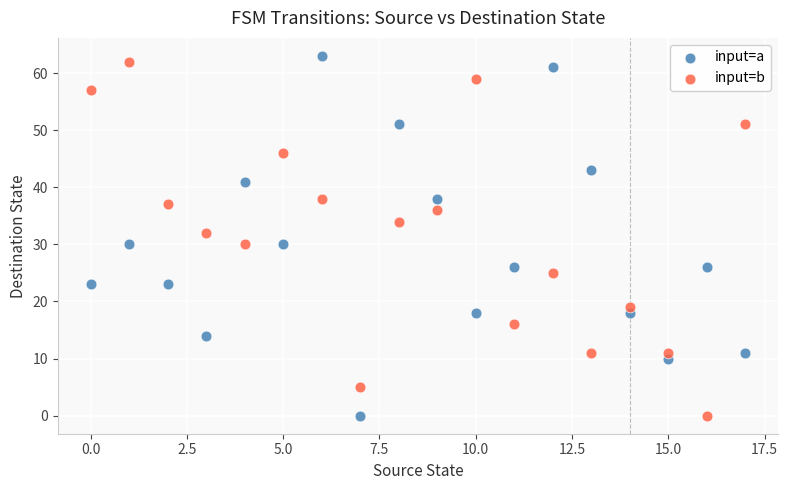

Across all data points, what is the range of Y values (max minus min)?

63